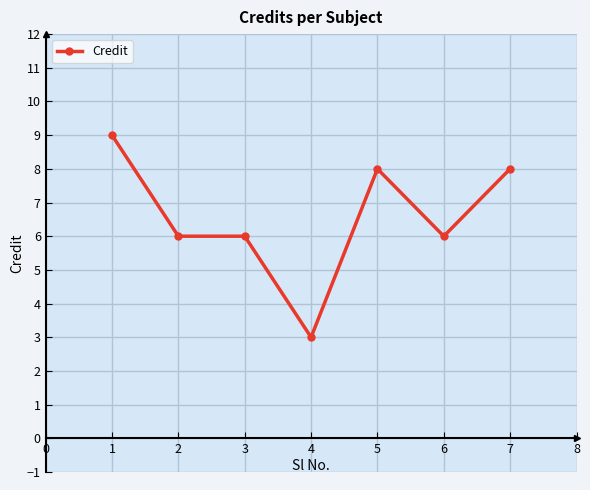

How many categories are shown in the chart?

7